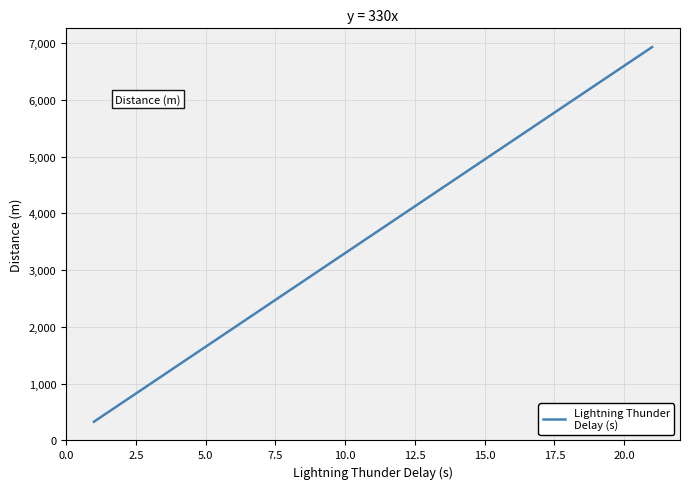

What is the difference between the maximum and minimum values?

6600